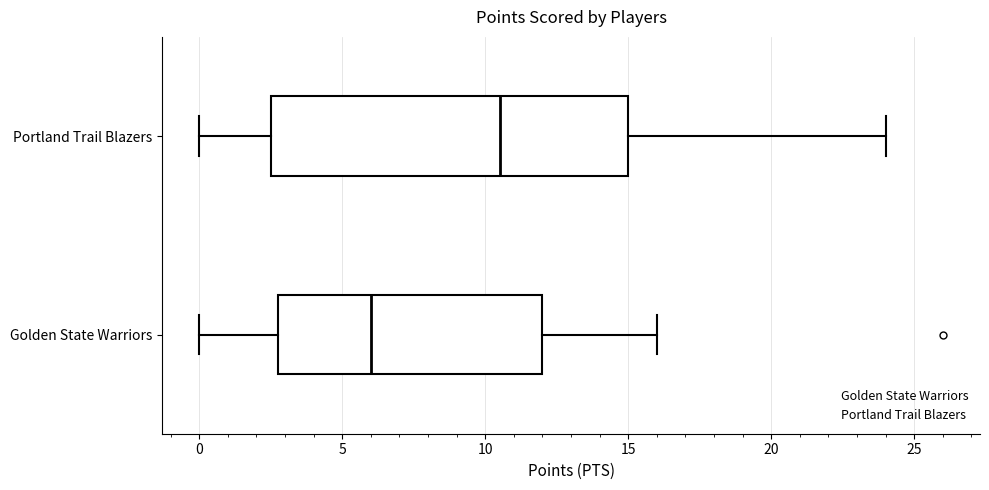

Where does the left whisker of the box for Golden State Warriors end on the x-axis? The values are not printed on the chart, so give them approximately, as read against the axis.

0.0